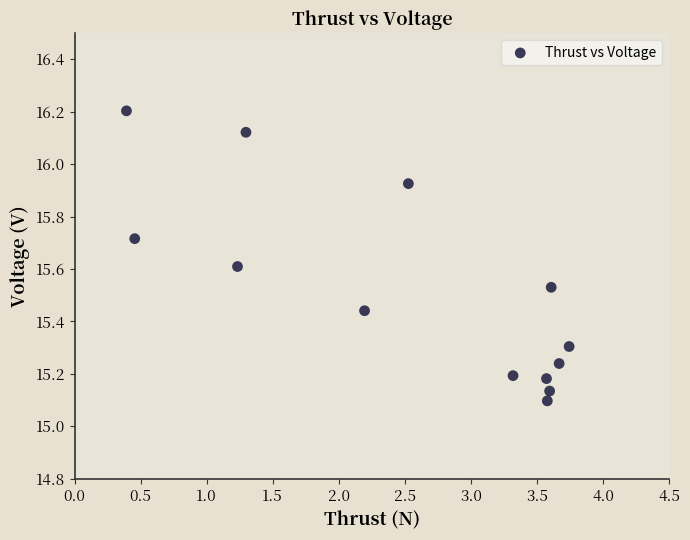

What is the range of X values (max minus min)?

3.4